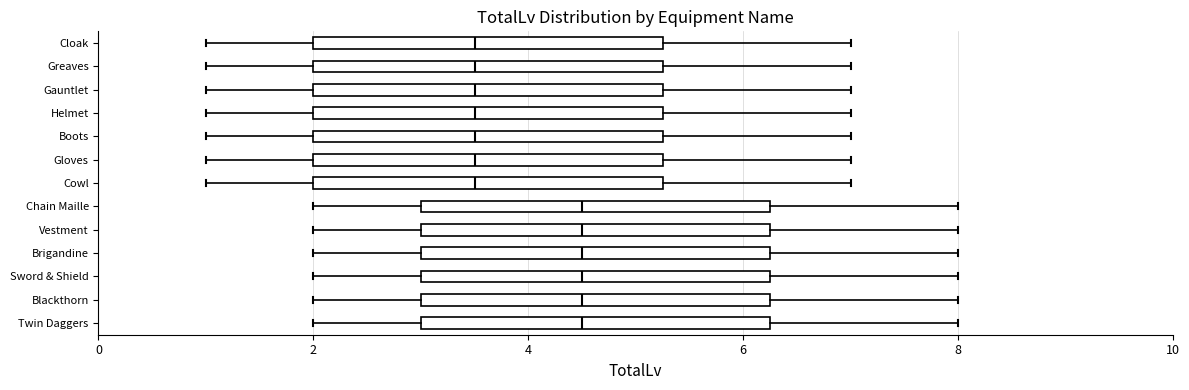

Reading bottom to top, read every box against the x-axis: the position of its median line, the range the box covers, and the ends of its whiskers. The values are not printed on the chart, so give them approximately, as read against the axis.

Twin Daggers: median 4.6, box 3.0 to 6.2, whiskers 2.0 to 8.0
Blackthorn: median 4.6, box 3.0 to 6.2, whiskers 2.0 to 8.0
Sword & Shield: median 4.6, box 3.0 to 6.2, whiskers 2.0 to 8.0
Brigandine: median 4.6, box 3.0 to 6.2, whiskers 2.0 to 8.0
Vestment: median 4.6, box 3.0 to 6.2, whiskers 2.0 to 8.0
Chain Maille: median 4.6, box 3.0 to 6.2, whiskers 2.0 to 8.0
Cowl: median 3.6, box 2.0 to 5.2, whiskers 1.0 to 7.0
Gloves: median 3.6, box 2.0 to 5.2, whiskers 1.0 to 7.0
Boots: median 3.6, box 2.0 to 5.2, whiskers 1.0 to 7.0
Helmet: median 3.6, box 2.0 to 5.2, whiskers 1.0 to 7.0
Gauntlet: median 3.6, box 2.0 to 5.2, whiskers 1.0 to 7.0
Greaves: median 3.6, box 2.0 to 5.2, whiskers 1.0 to 7.0
Cloak: median 3.6, box 2.0 to 5.2, whiskers 1.0 to 7.0